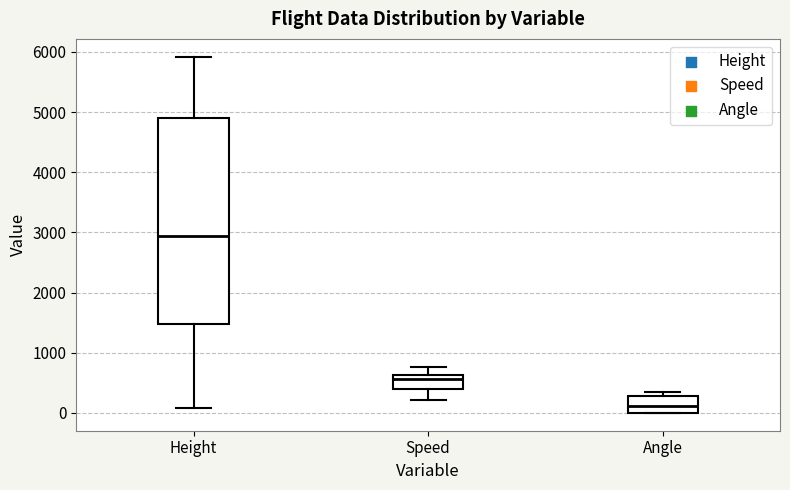

Which box is the tallest, from its lower edge to its upper edge?

Height